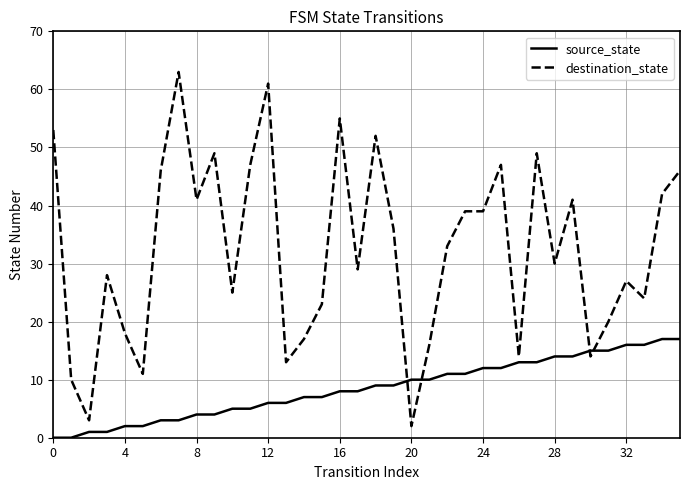

Which series has the largest total across all categories?

destination_state